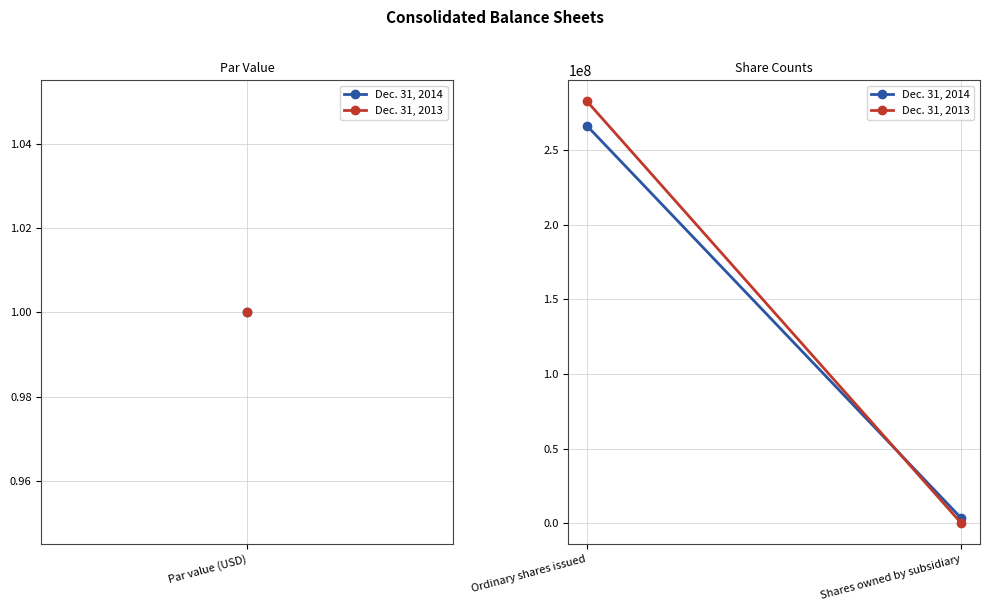

True or false: Dec. 31, 2013 has a value of 21137 at Shares owned by subsidiary.

True